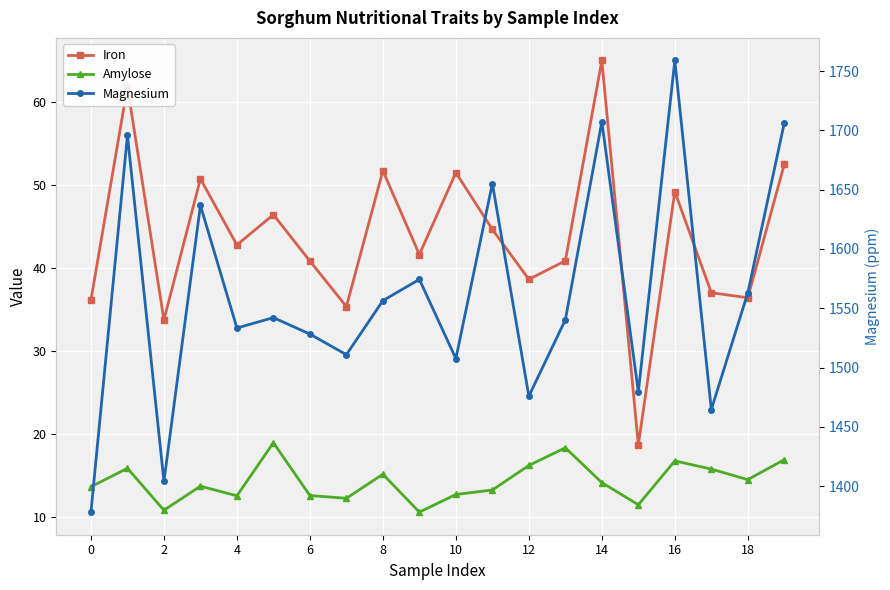

Is it true that Magnesium equals 825.5 at 6?

False